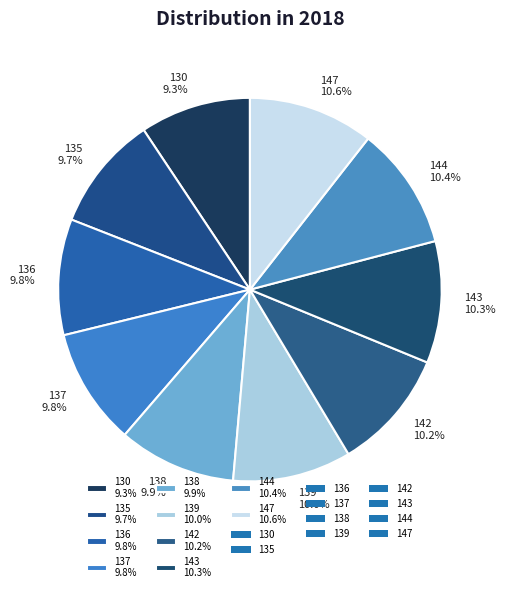

Is 130 9.3% the majority of the pie?

No